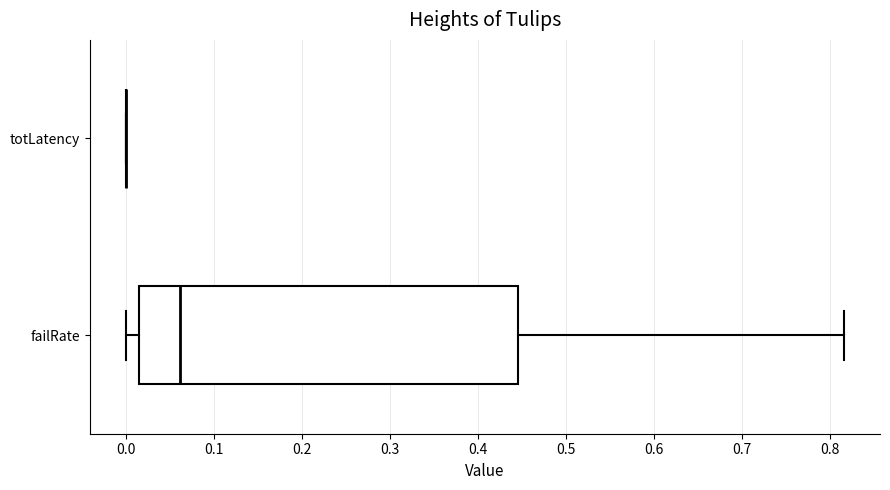

Reading bottom to top, read every box against the x-axis: the position of its median line, the range the box covers, and the ends of its whiskers. The values are not printed on the chart, so give them approximately, as read against the axis.

failRate: median 0.06, box 0.02 to 0.45, whiskers 0.00 to 0.82
totLatency: box collapsed to a line at 0.00, whiskers 0.00 to 0.00